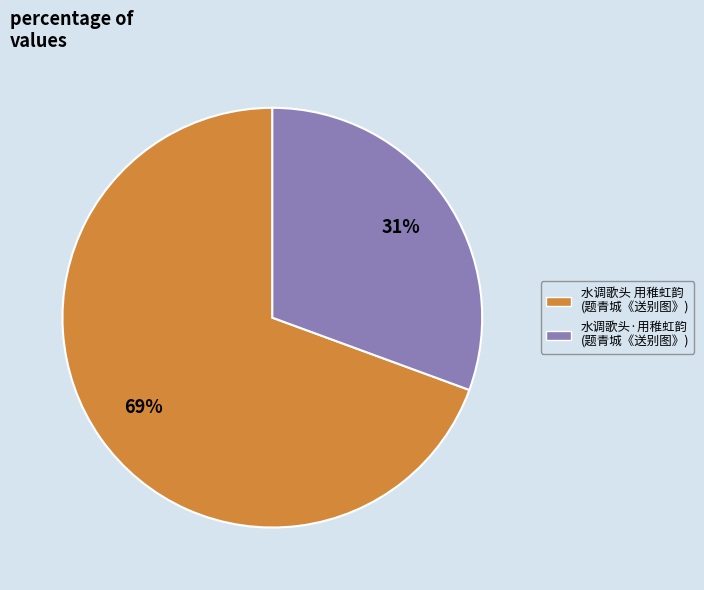

Does any single category account for the majority?

Yes